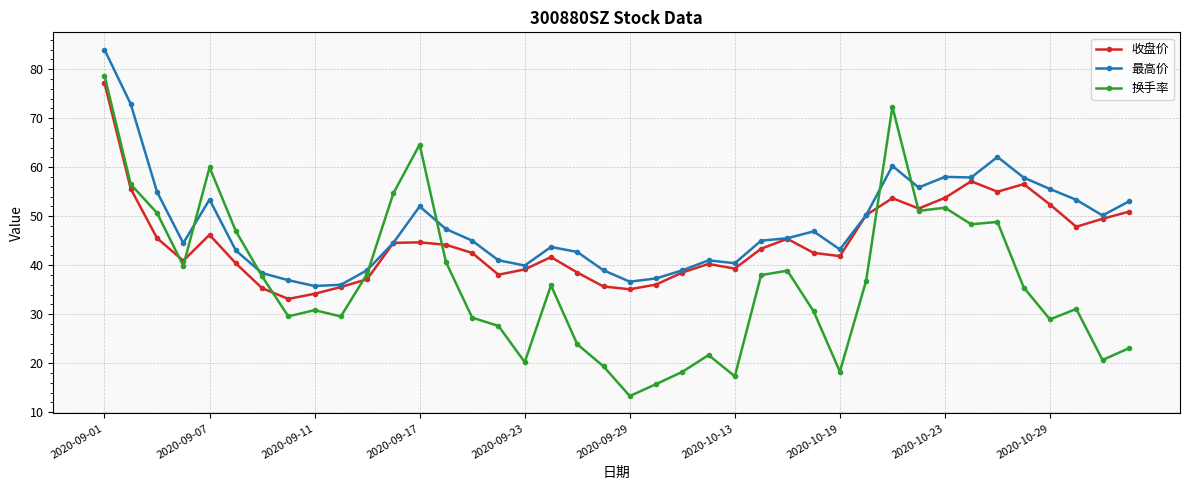

True or false: 最高价 has more than 0 interior local peaks.

True